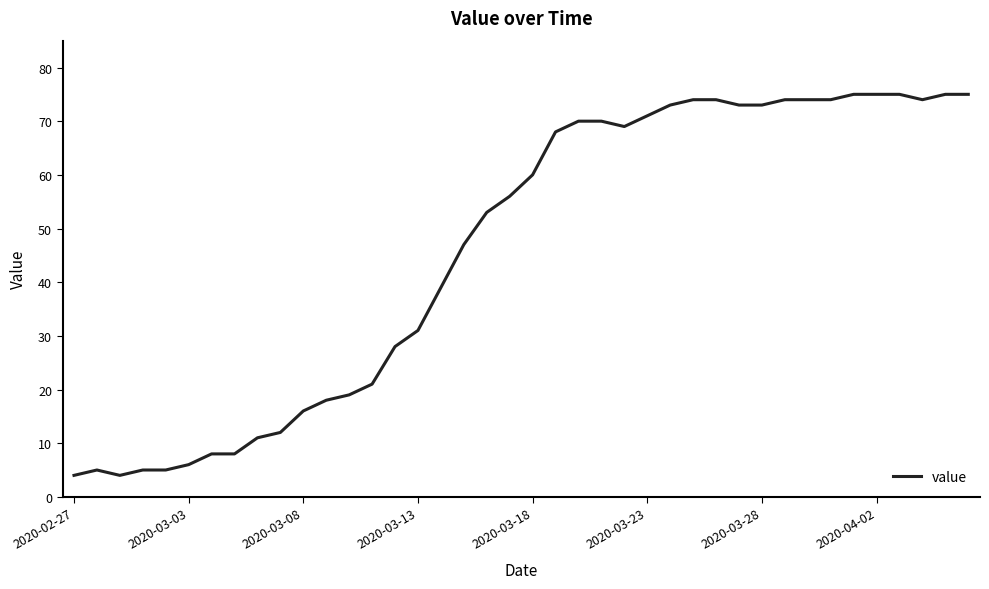

What is the greatest value displayed?

75